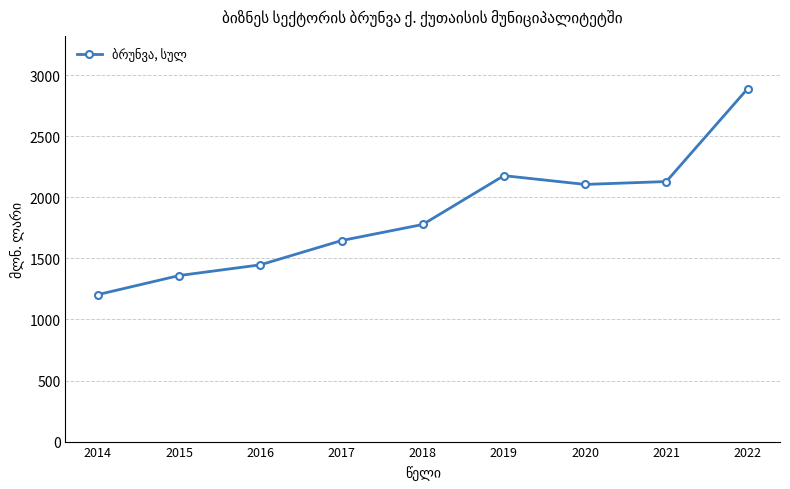

What is the sum of all values?

16740.4